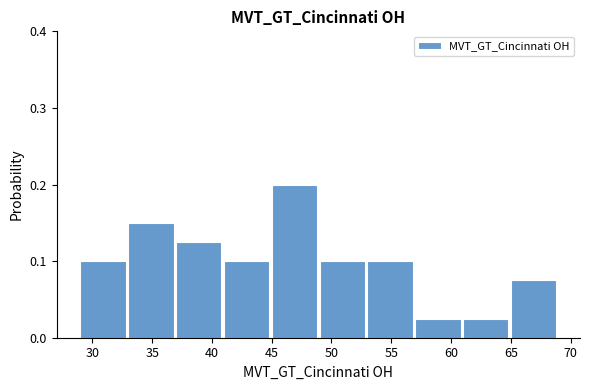

Over which range of the x-axis is the bar tallest?

45 to 49